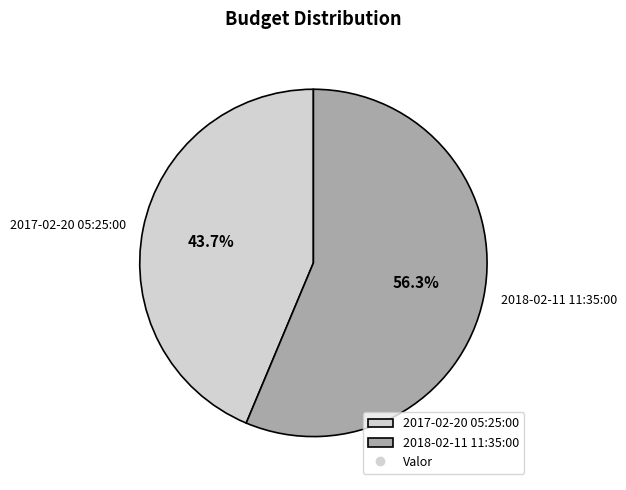

The 2018-02-11 11:35:00 slice represents 56% of the pie. True or false?

True